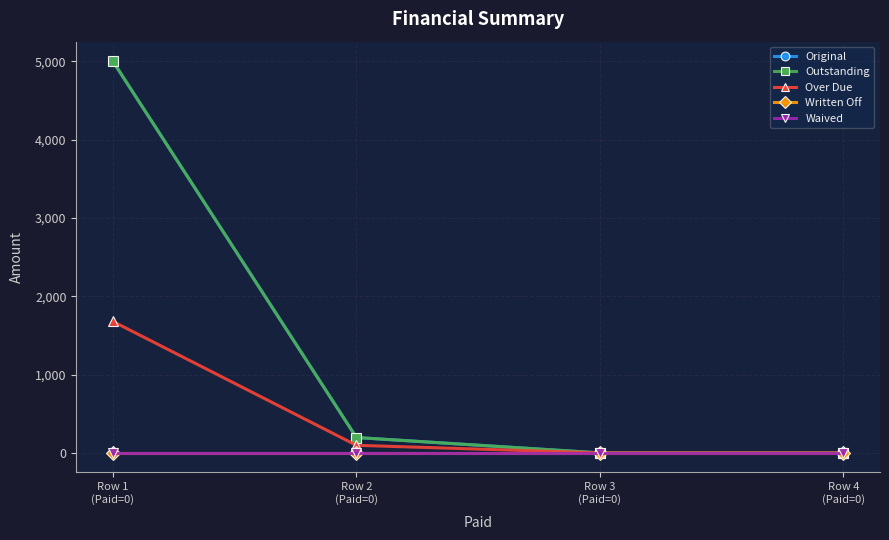

Which series has the largest total across all categories?

Original